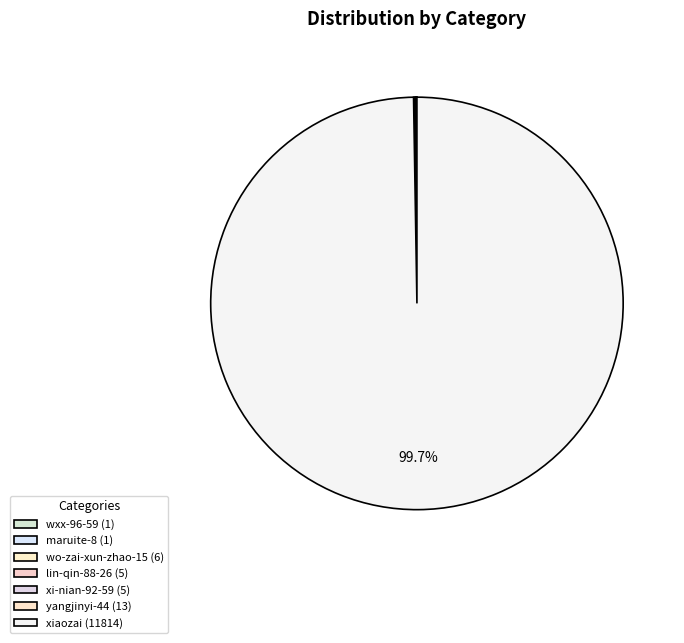

How many slices are in this pie chart?

7